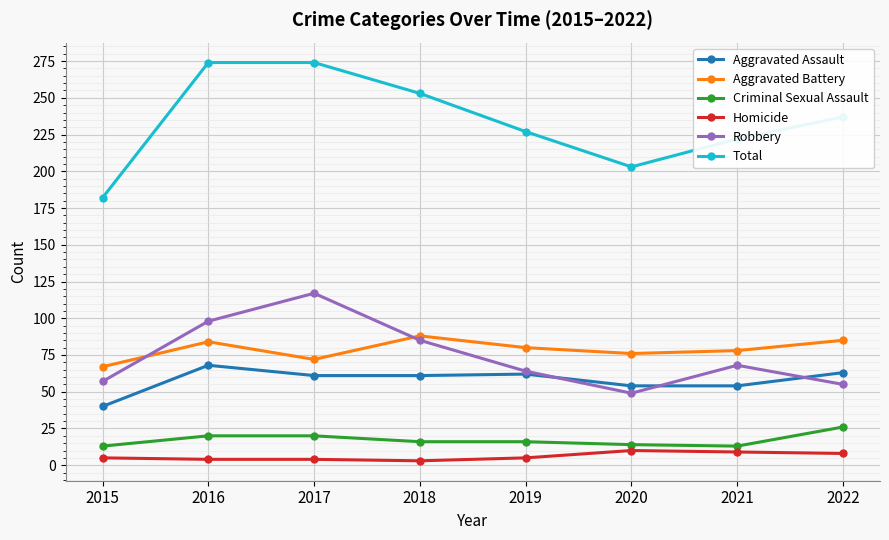

In Robbery, how many points are higher than both neighbors (excluding endpoints)?

2